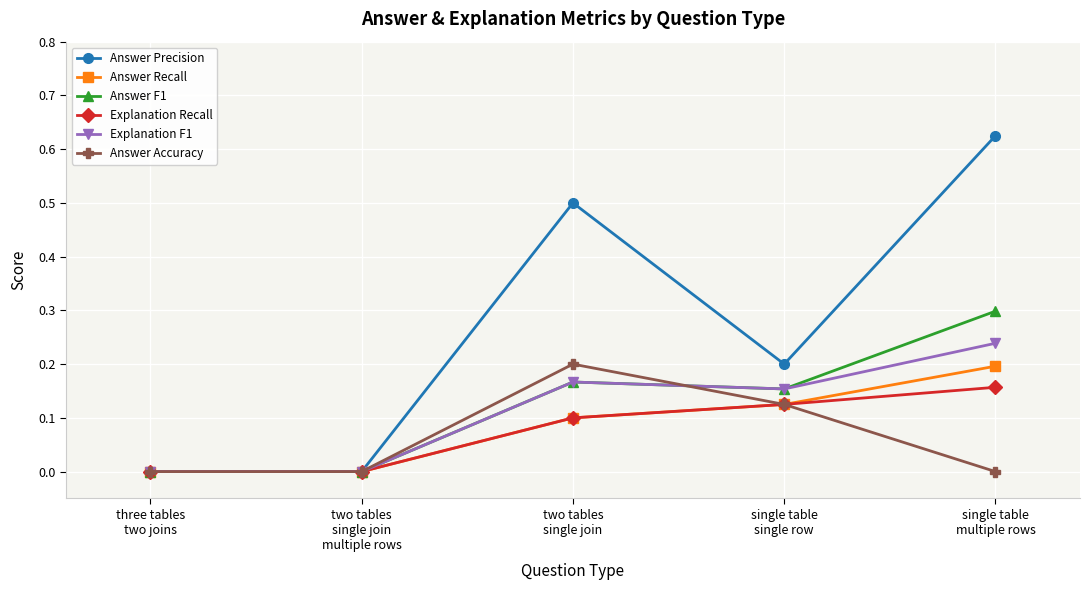

Where is the first local maximum for Explanation F1?

two tables
single join